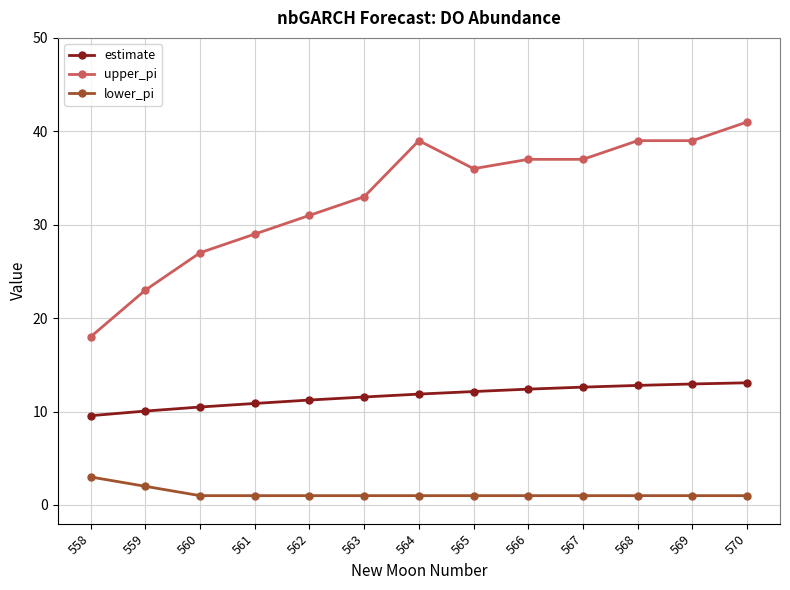

True or false: upper_pi has more than 0 points higher than both neighbors.

True